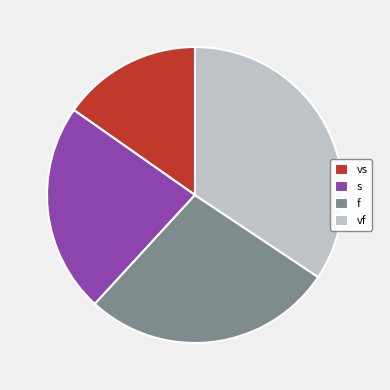

Count the number of slices in the pie.

4